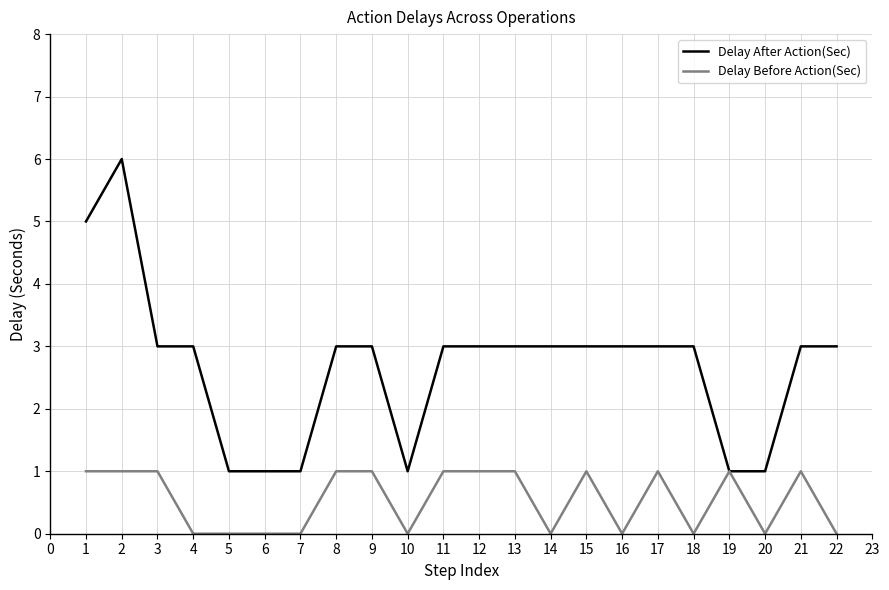

Read the Delay After Action(Sec) value at 14.

3